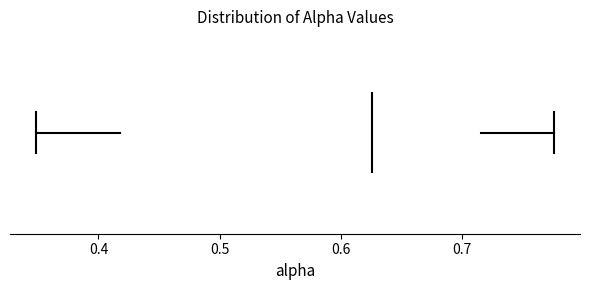

Where does the left whisker of the box end on the x-axis? The values are not printed on the chart, so give them approximately, as read against the axis.

0.35